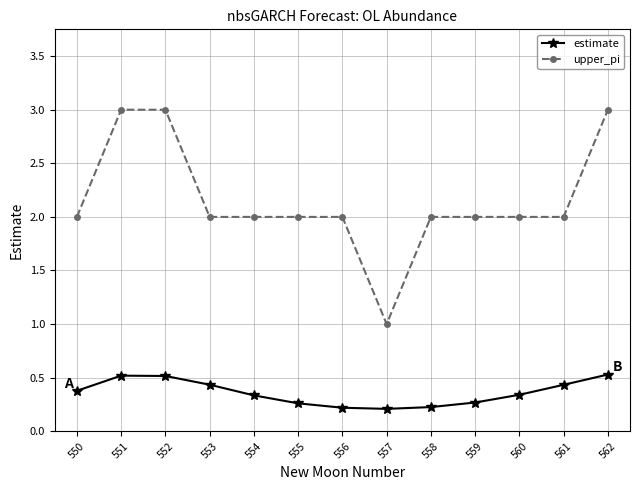

What is the difference between the upper_pi values at 551 and 554?

1.0